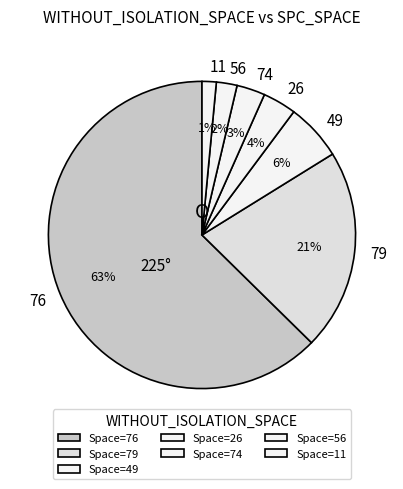

To the nearest percent, what is the difference between the 74 and 26 slice percentages?

1%